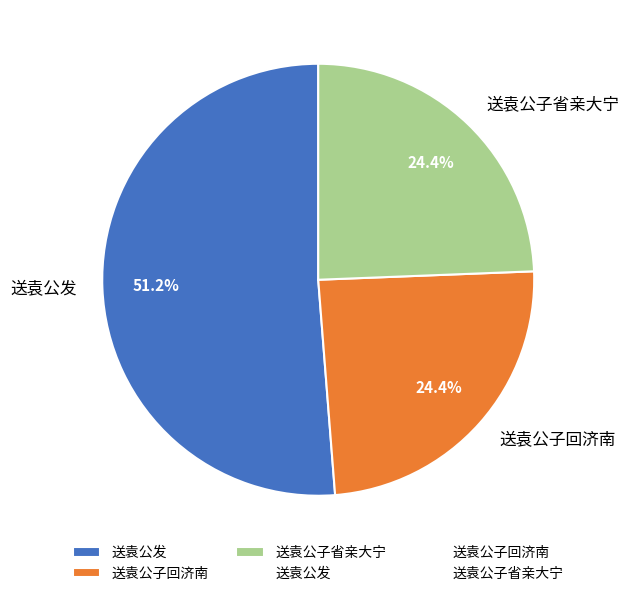

Is the sum of 送袁公子省亲大宁 and 送袁公发 greater than half?

Yes